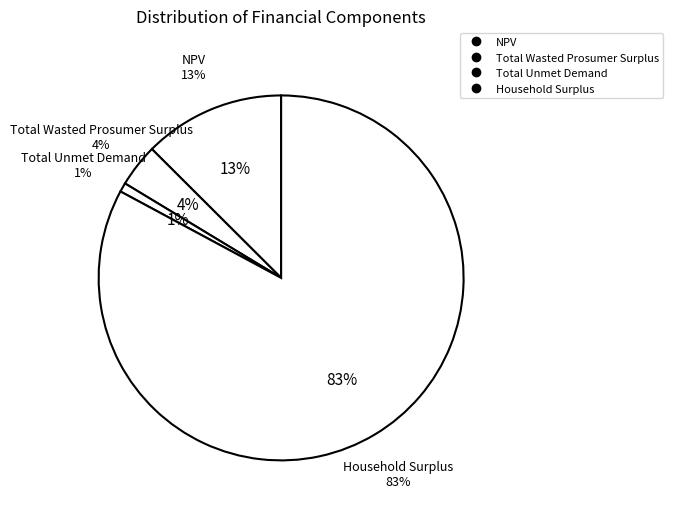

True or false: Total Unmet Demand accounts for 1% of the total.

True